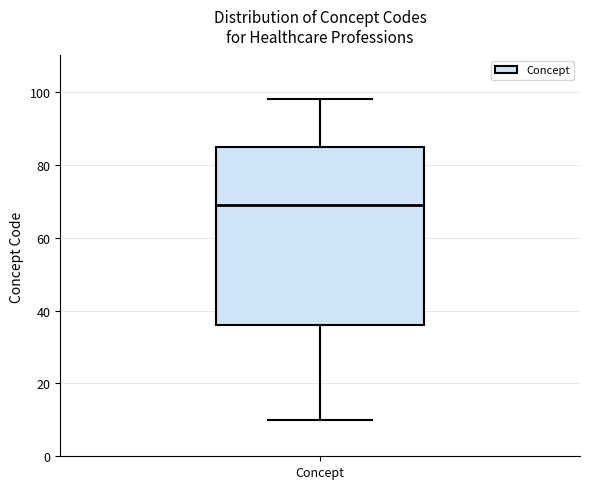

Transcribe this box plot: give where the median line is, the range the box spans, and where the two whiskers end, as read against the y-axis. The values are not printed on the chart, so give them approximately, as read against the axis.

median 70, box 36 to 86, whiskers 10 to 98